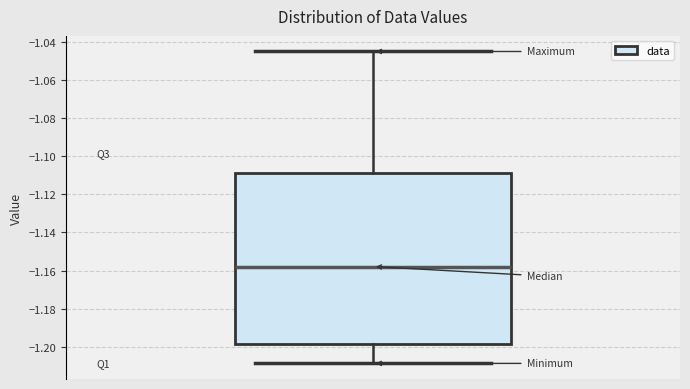

Read this box plot against the y-axis: the position of the median line, the range covered by the box, and the ends of both whiskers. The values are not printed on the chart, so give them approximately, as read against the axis.

median -1.158, box -1.198 to -1.108, whiskers -1.208 to -1.046